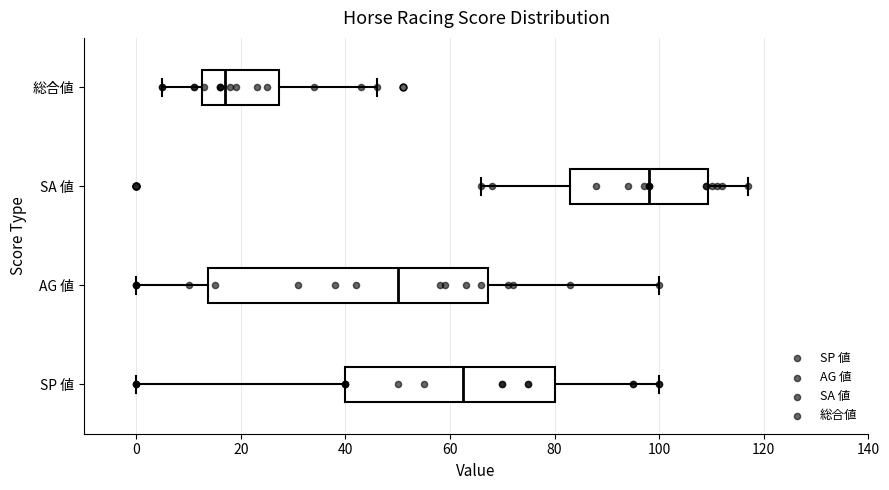

Which box has the furthest to the right median line?

SA 値